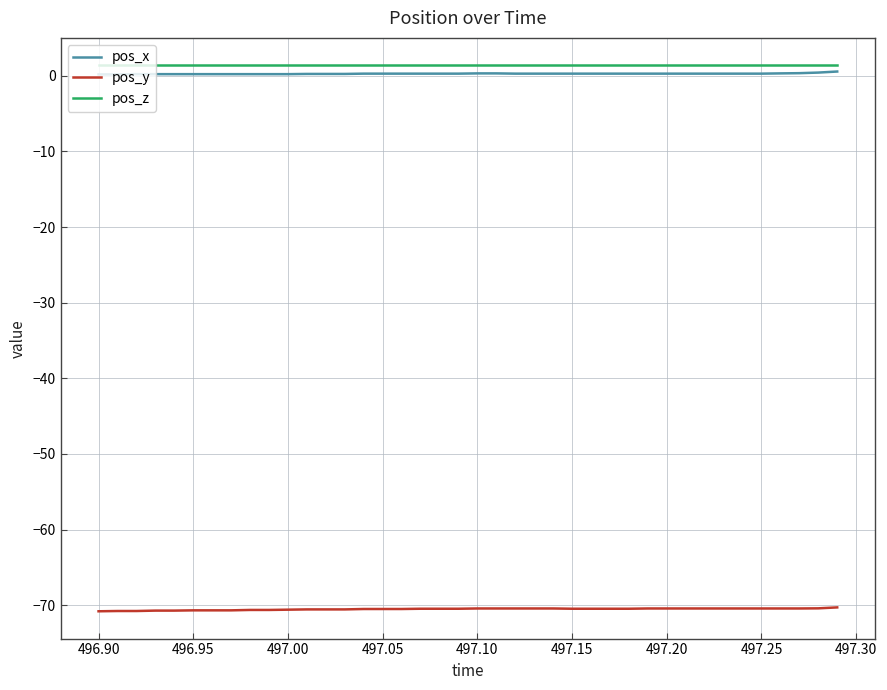

True or false: pos_y and pos_z cross at least once.

False